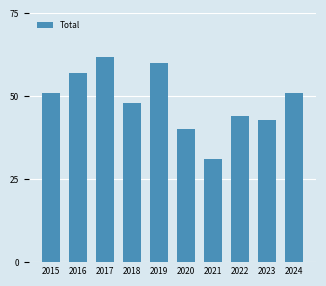

True or false: the data shows 38 at 2016.

False